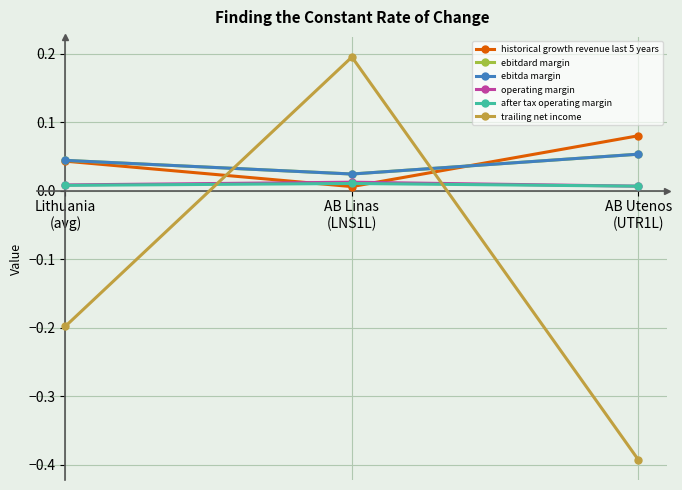

Does the chart display data point markers on the line(s)?

Yes